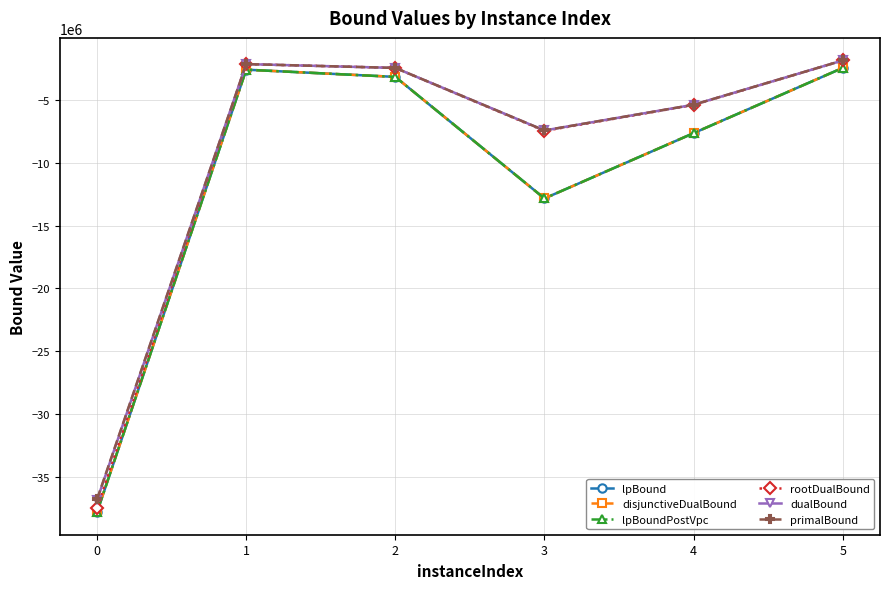

Is this an area chart (filled region under the line)?

No